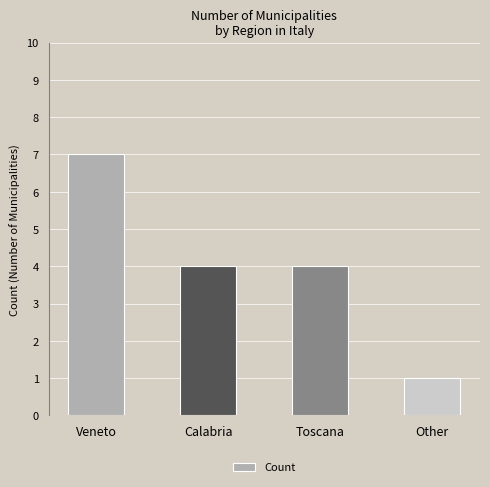

Count the number of categories in the chart.

4